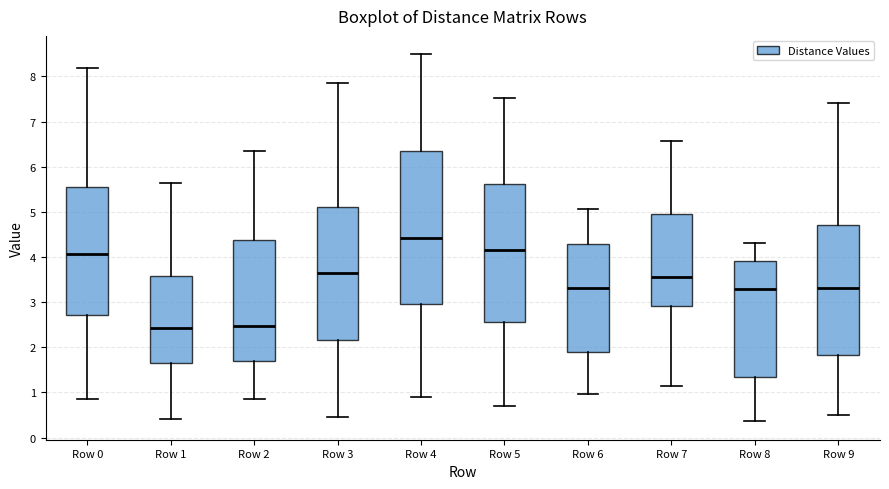

Comparing the boxes themselves (not the whiskers), which one is the tallest?

Row 4